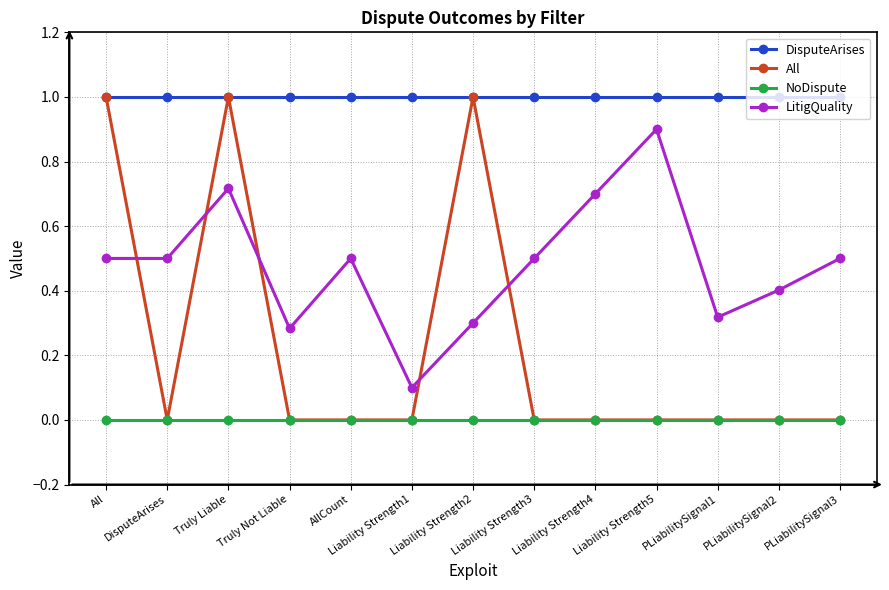

What is the total value across all series at All?

2.5